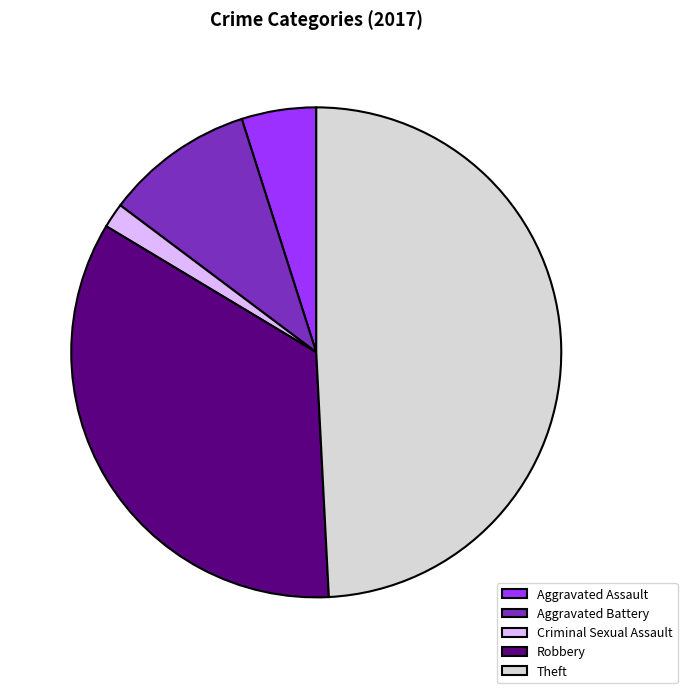

How many slices are in this pie chart?

5